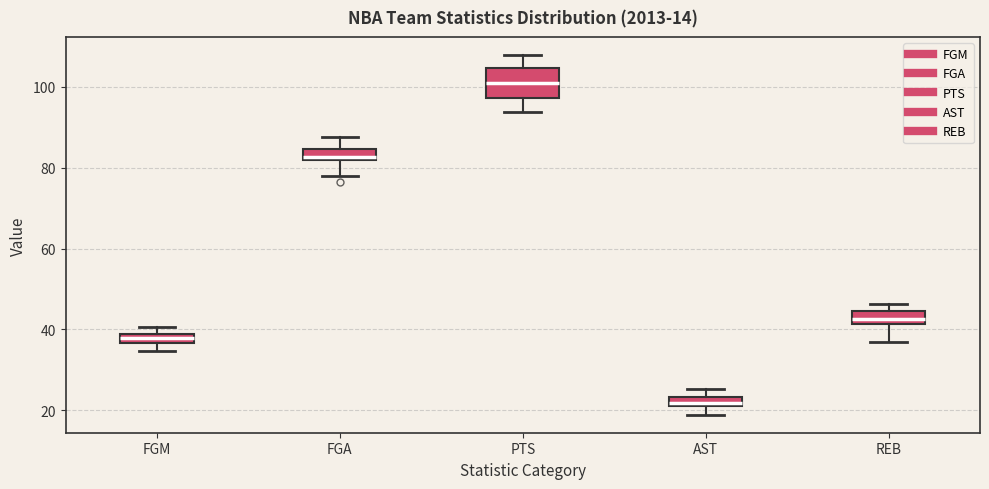

Which box has the lowest median line?

AST